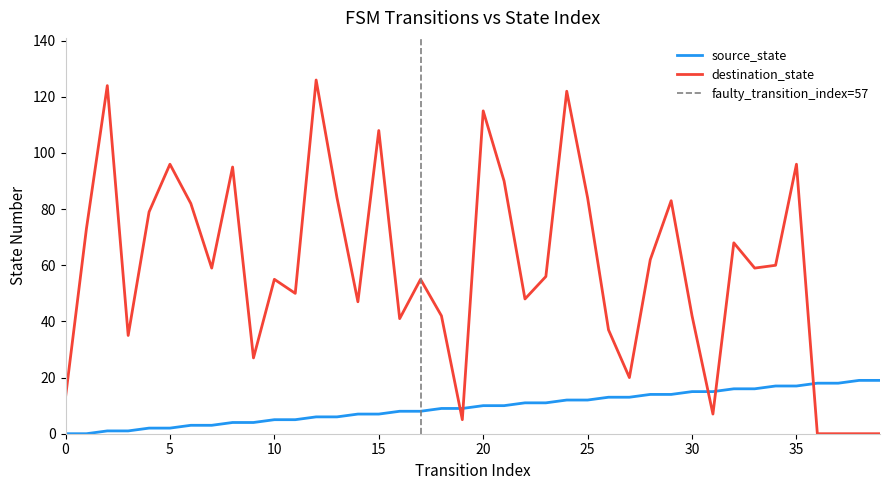

At which category does the chart reach its peak across all series?

12